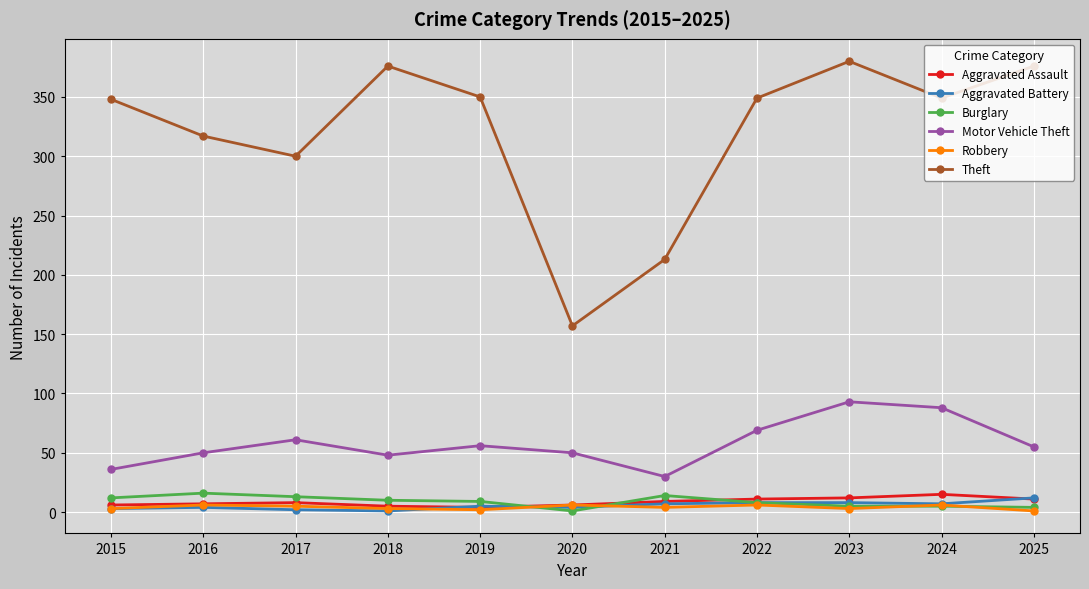

Does the chart display data point markers on the line(s)?

Yes